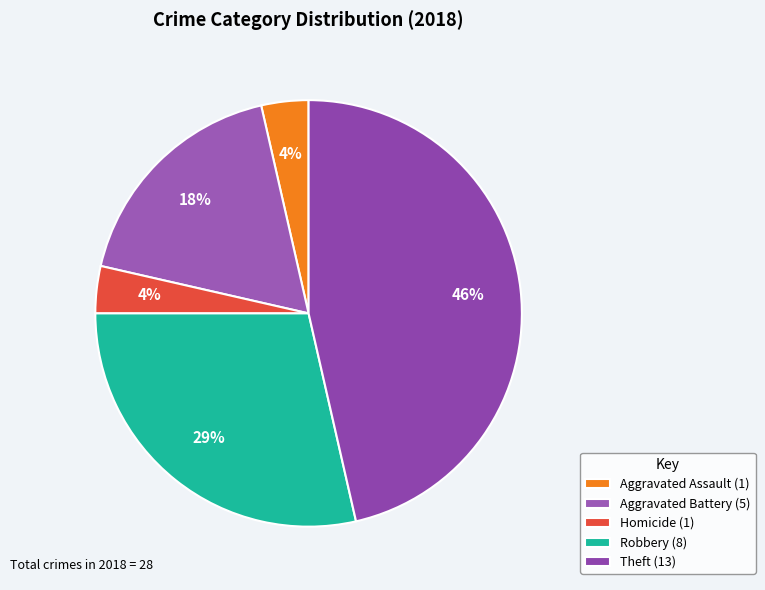

How many segments does this pie chart have?

5